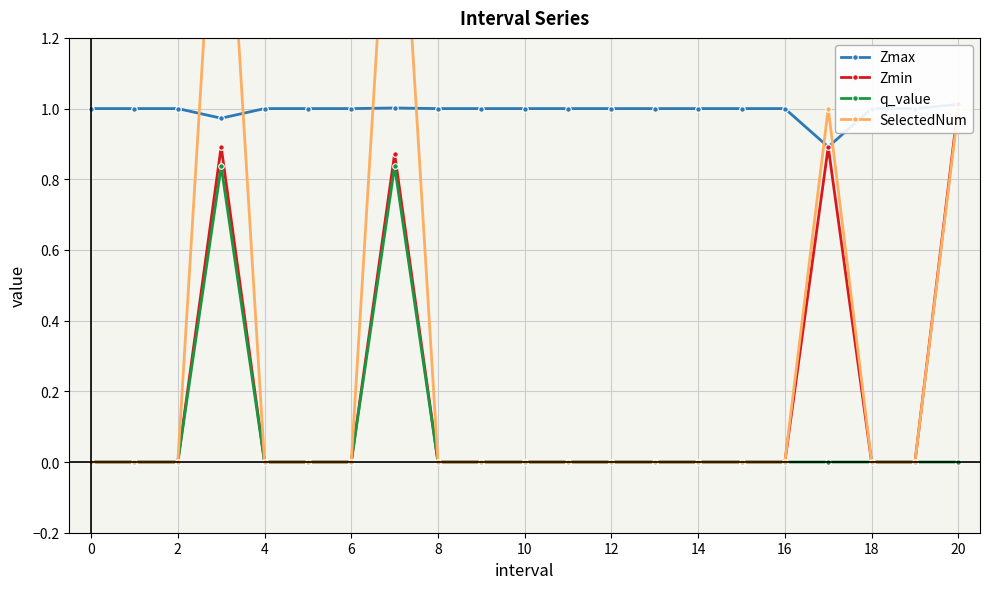

The value of q_value at 12 is 0.0. True or false?

True